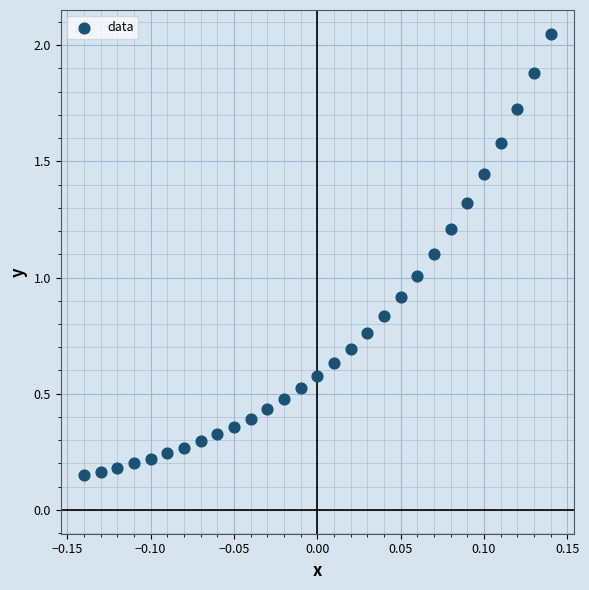

What is the range of Y values (max minus min)?

1.9